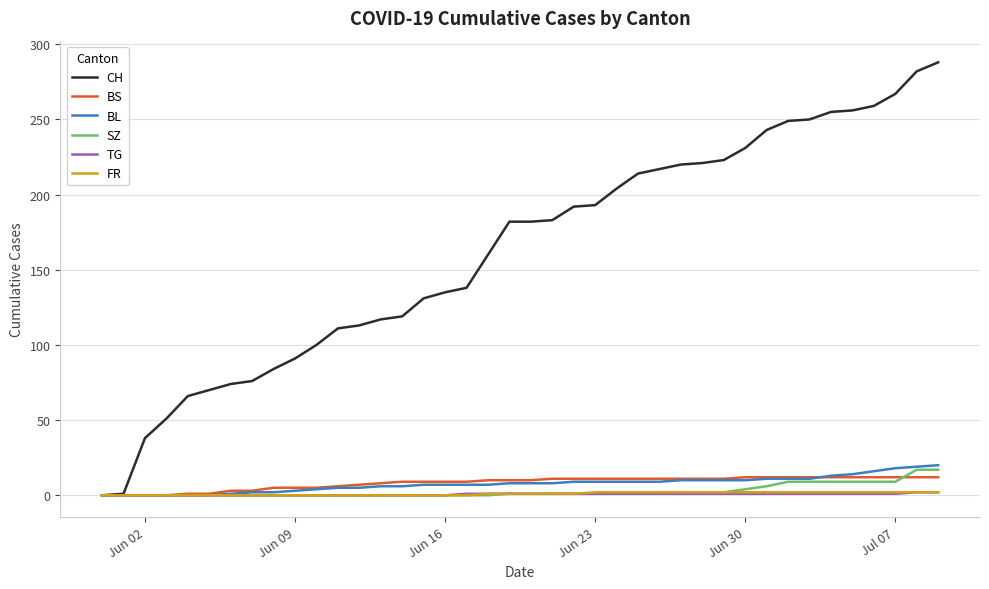

Which series has the widest spread of values?

CH